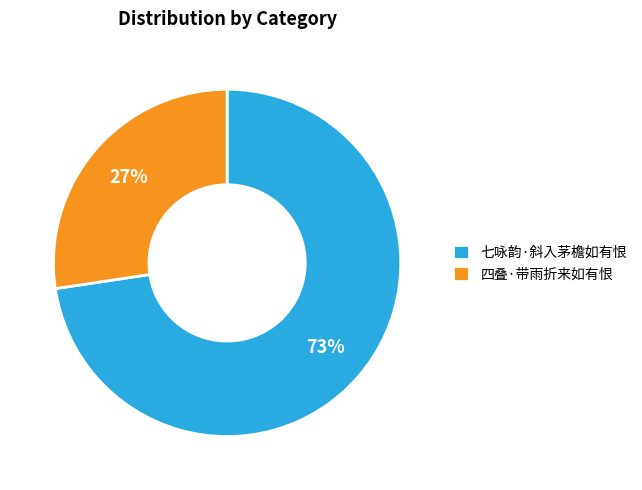

To the nearest percent, what percentage of the pie is 七咏韵·斜入茅檐如有恨?

73%